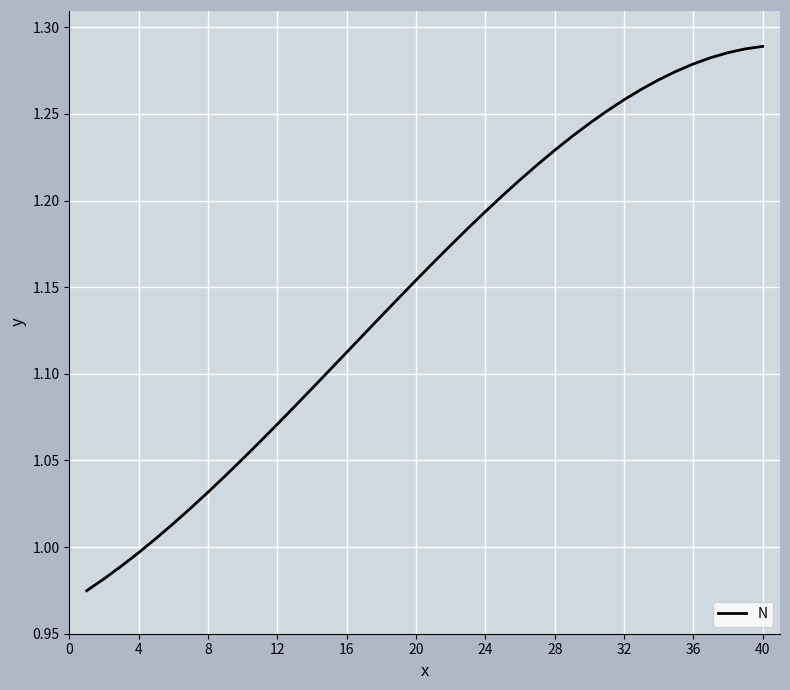

True or false: the data has more than 1 interior local peaks.

False